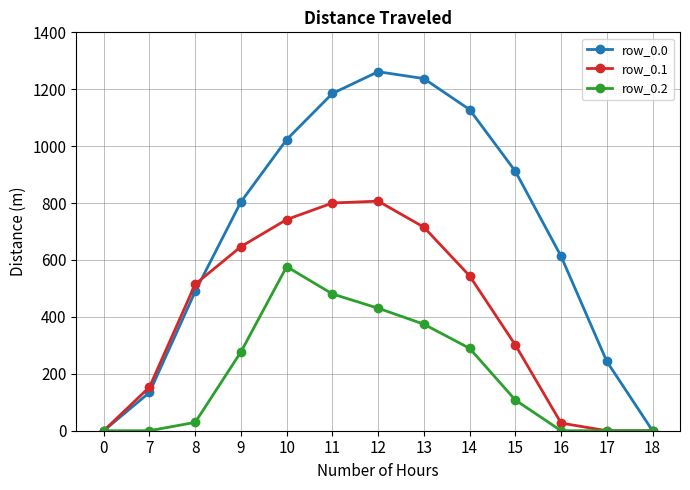

How many data points does each series have?

13